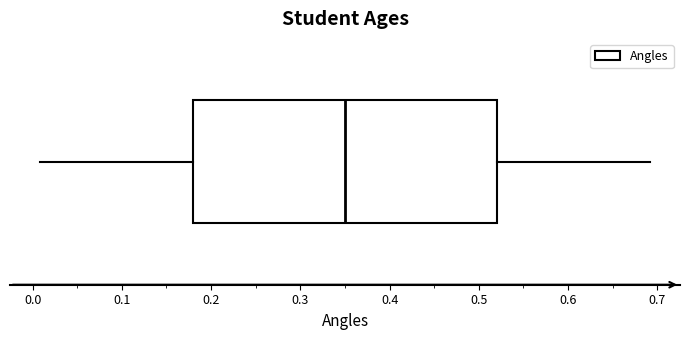

Where does the right whisker of the box end on the x-axis? The values are not printed on the chart, so give them approximately, as read against the axis.

0.69